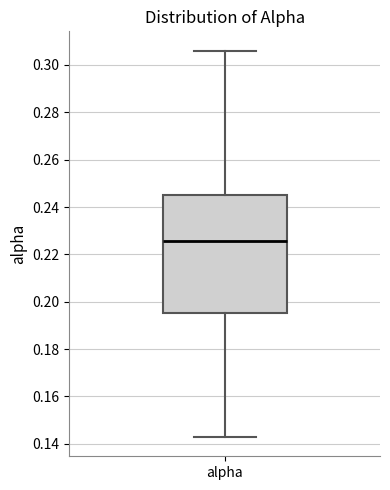

Read this box plot against the y-axis: the position of the median line, the range covered by the box, and the ends of both whiskers. The values are not printed on the chart, so give them approximately, as read against the axis.

median 0.226, box 0.196 to 0.246, whiskers 0.142 to 0.306